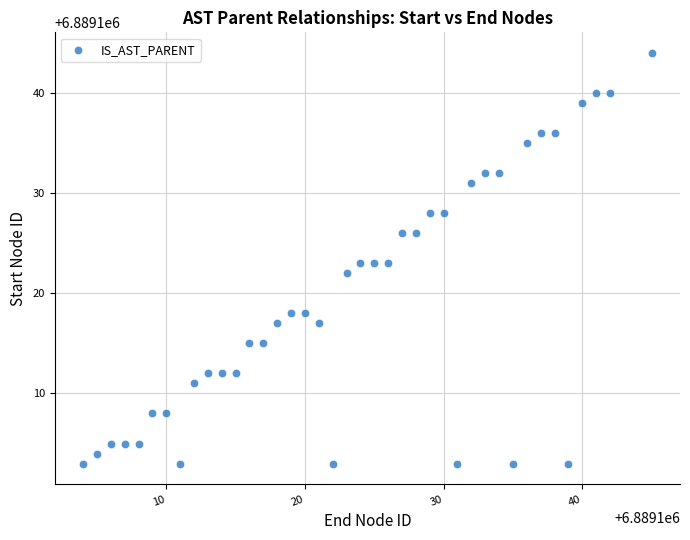

What is the range of Y values (max minus min)?

41